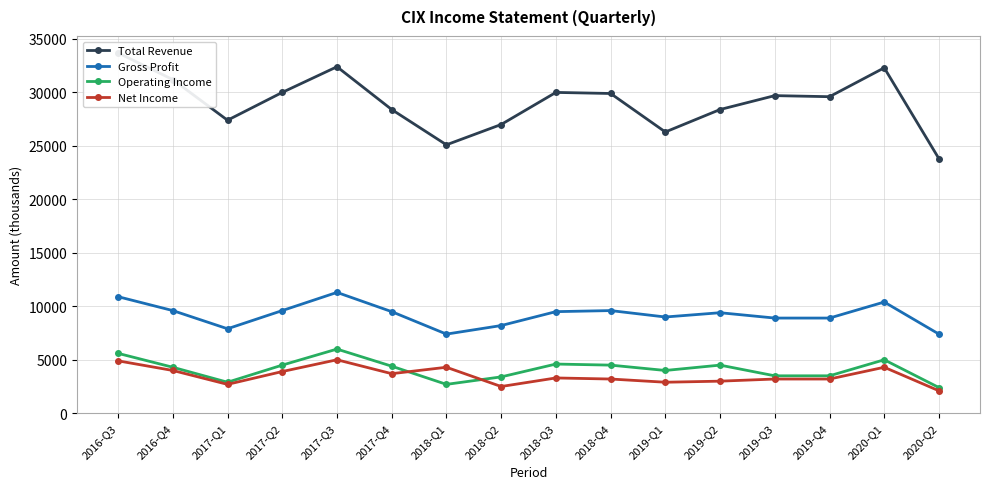

What are all the series names shown in the legend?

Total Revenue, Gross Profit, Operating Income, Net Income